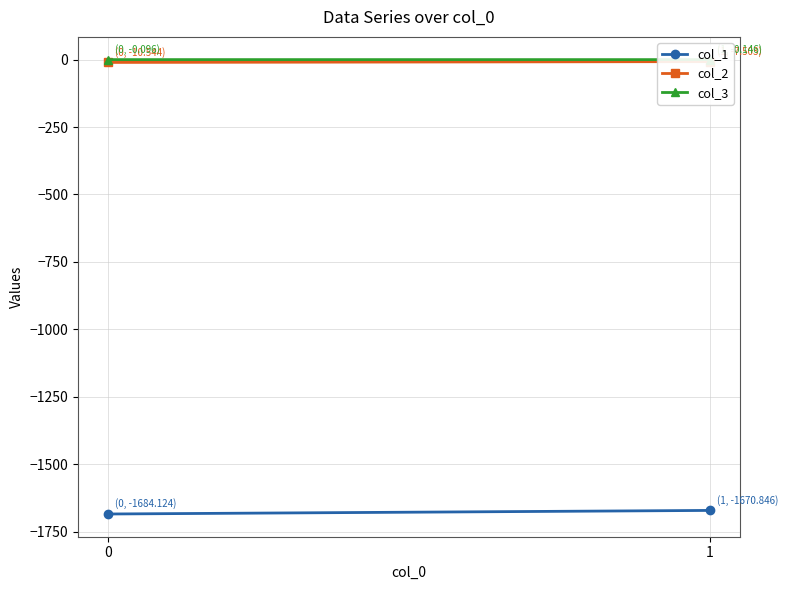

Count the number of categories in the chart.

2